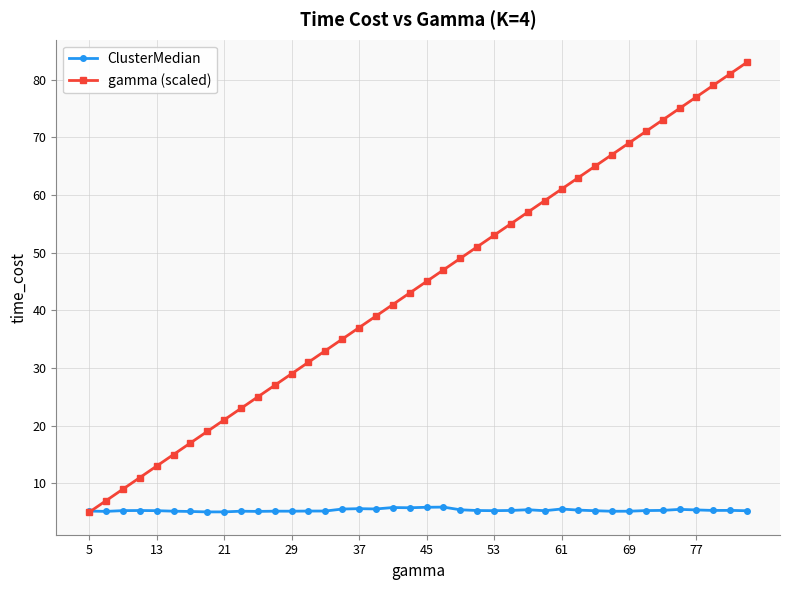

At how many categories does at least one series exceed 20?

32